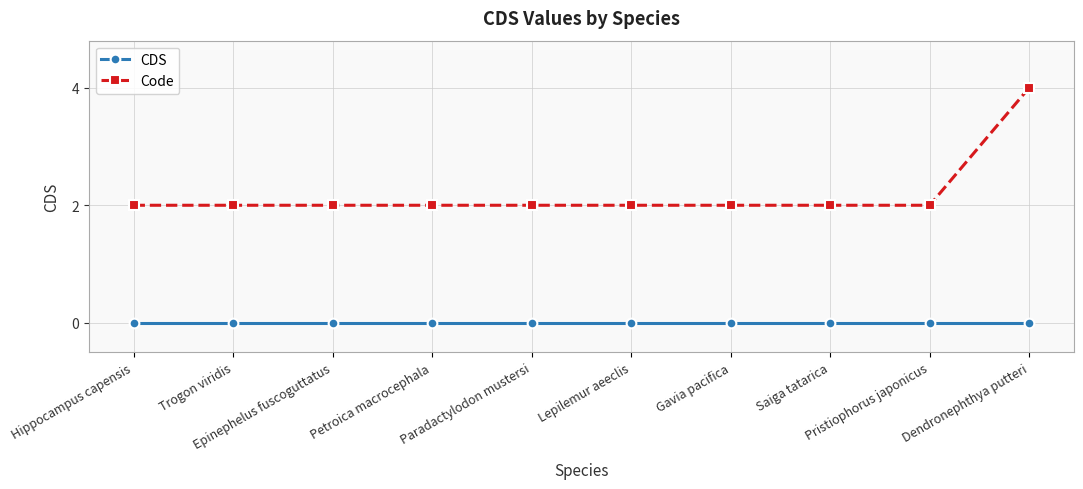

What is the label of the 7th point from the left?

Gavia pacifica